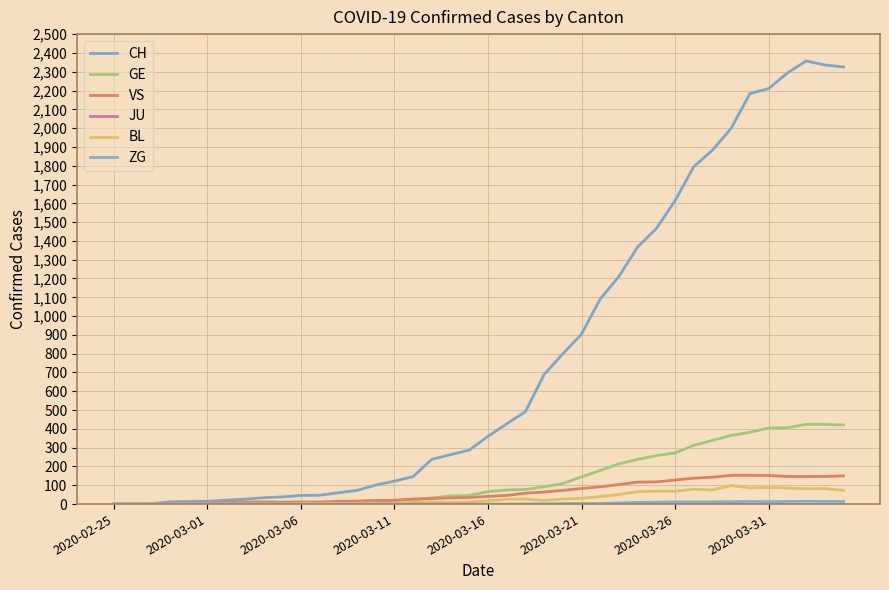

Reading right to left, what are all the values shown in this chart?

CH: 2325	2336	2357	2293	2210	2184	1999	1883	1795	1614	1466	1368	1211	1091	904	799	689	491	427	360	287	263	238	146	122	101	73	60	47	46	38	34	26	21	15	14	12	2	1	0
GE: 421	424	424	406	405	382	365	339	313	272	258	238	214	179	145	109	92	78	75	66	46	43	33	23	20	18	13	9	7	7	5	4	4	3	3	3	2	1	1	0
VS: 150	147	147	147	152	153	153	143	138	128	118	117	104	92	83	73	64	58	46	41	35	33	29	27	20	19	16	15	11	11	10	12	11	9	6	5	5	0	0	0
JU: 0	0	0	0	0	0	0	0	0	0	0	0	0	0	0	0	0	0	0	0	0	0	0	0	0	0	0	0	0	0	0	0	0	0	0	0	0	0	0	0
BL: 73	82	81	86	88	86	99	75	79	68	68	66	51	40	30	27	19	27	26	17	12	8	12	9	3	5	4	4	4	4	1	1	1	1	1	1	0	0	0	0
ZG: 14	14	15	14	13	14	13	12	12	12	10	9	6	3	3	3	1	1	0	0	0	0	0	0	0	0	0	0	0	0	0	0	0	0	0	0	0	0	0	0